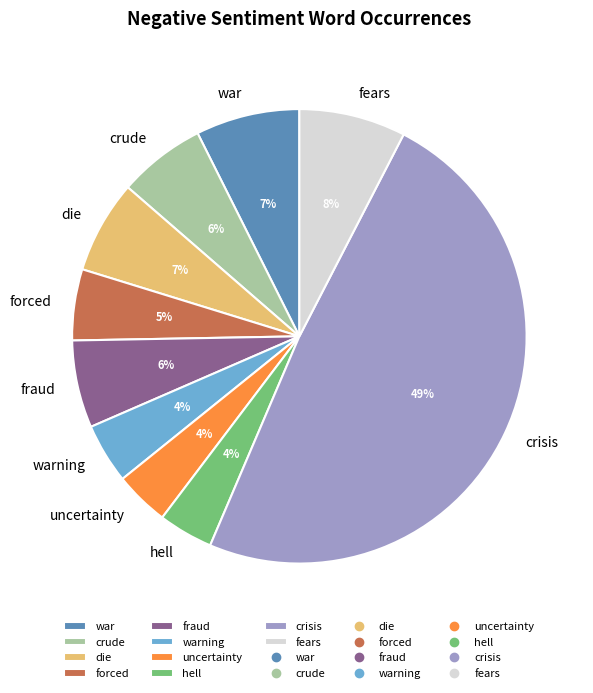

Is the sum of crude and fears greater than half?

No